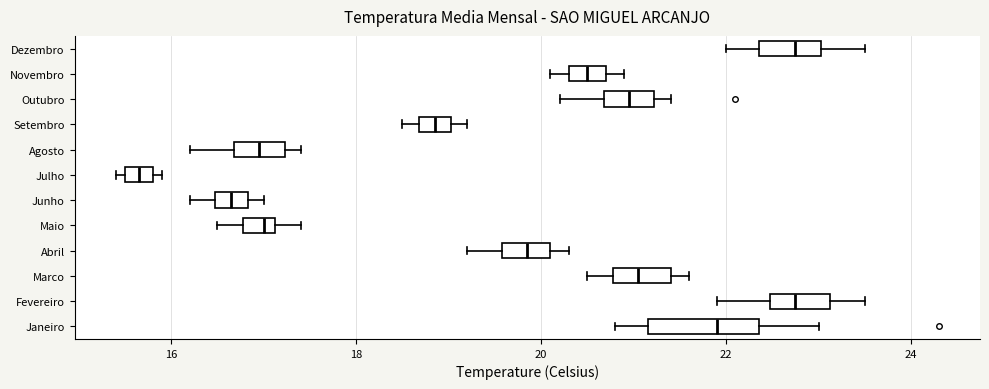

Reading bottom to top, transcribe this box plot: for each box, give where its median line is, the range the box spans, and where its two whiskers end, as read against the x-axis. The values are not printed on the chart, so give them approximately, as read against the axis.

Janeiro: median 22.0, box 21.2 to 22.4, whiskers 20.8 to 23.0
Fevereiro: median 22.8, box 22.4 to 23.2, whiskers 22.0 to 23.6
Marco: median 21.0, box 20.8 to 21.4, whiskers 20.6 to 21.6
Abril: median 19.8, box 19.6 to 20.2, whiskers 19.2 to 20.4
Maio: median 17.0, box 16.8 to 17.2, whiskers 16.6 to 17.4
Junho: median 16.6, box 16.4 to 16.8, whiskers 16.2 to 17.0
Julho: median 15.6 (inside the box), box 15.6 to 15.8, whiskers 15.4 to 16.0
Agosto: median 17.0, box 16.6 to 17.2, whiskers 16.2 to 17.4
Setembro: median 18.8, box 18.6 to 19.0, whiskers 18.6 (left of the box's left edge) to 19.2
Outubro: median 21.0, box 20.6 to 21.2, whiskers 20.2 to 21.4
Novembro: median 20.6, box 20.4 to 20.8, whiskers 20.2 to 21.0
Dezembro: median 22.8, box 22.4 to 23.0, whiskers 22.0 to 23.6